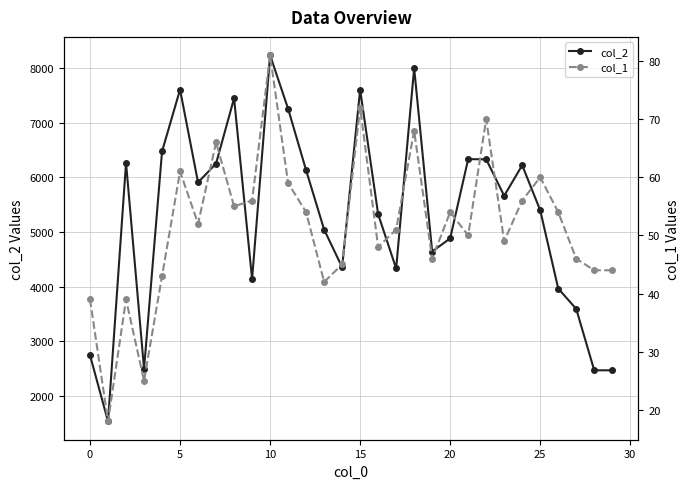

What is the approximate value of col_1 at 23, to the nearest 5?

50